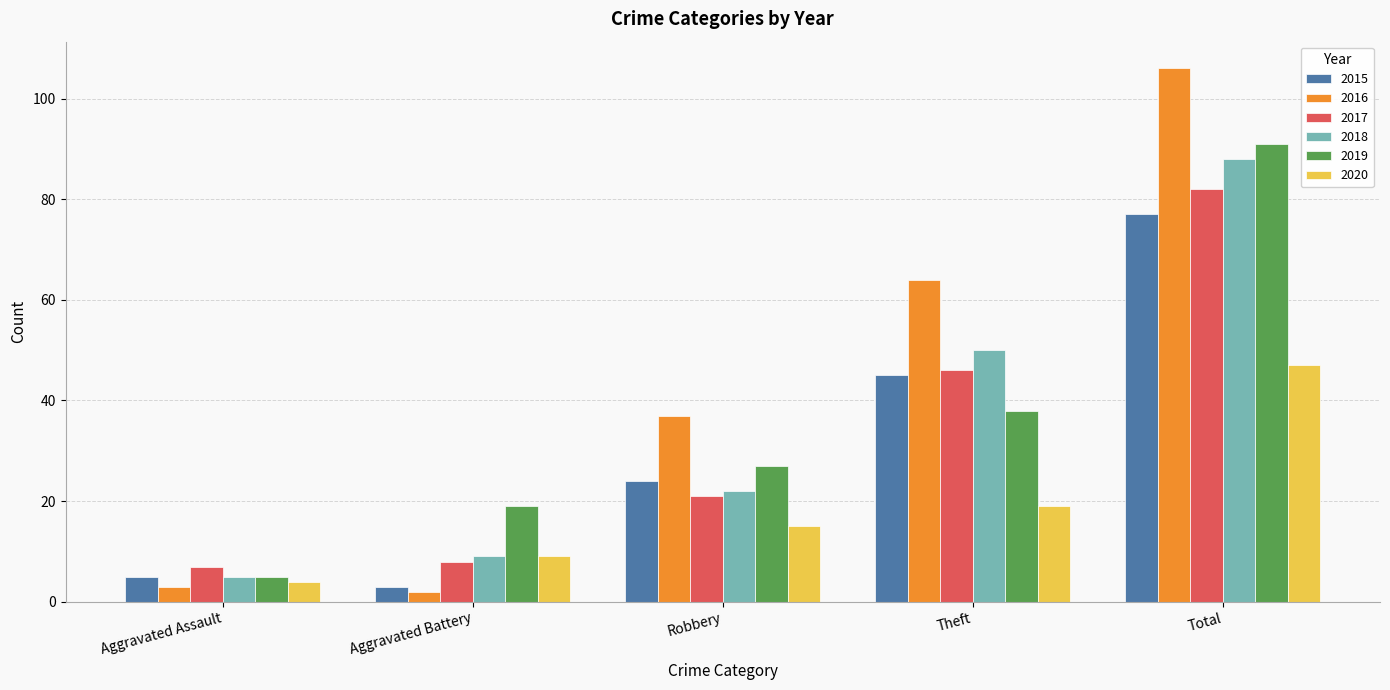

How many bars are there in each group?

6